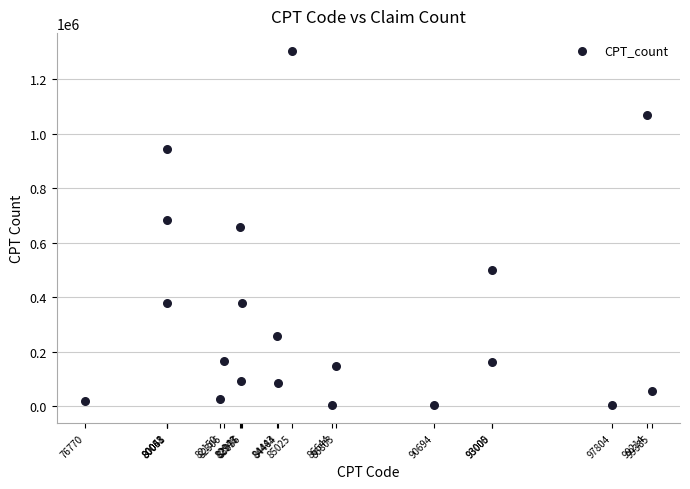

What is the range of X values (max minus min)?

22615